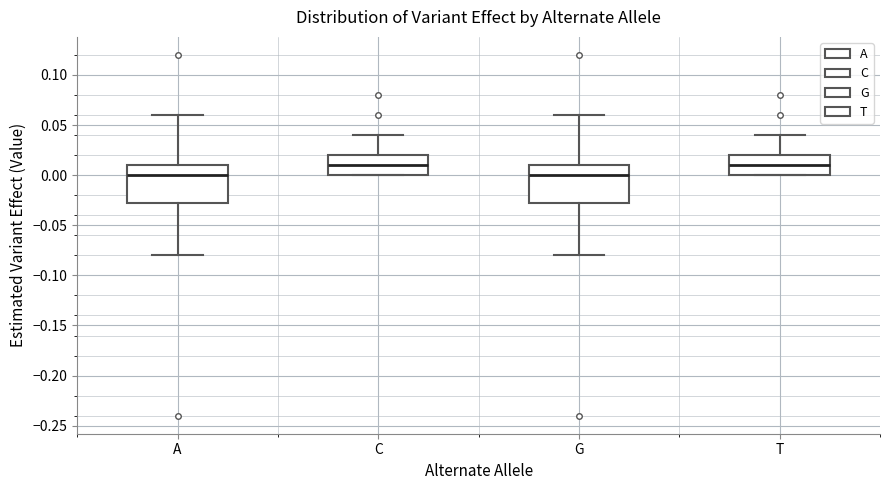

Reading left to right, transcribe this box plot: for each box, give where its median line is, the range the box spans, and where its two whiskers end, as read against the y-axis. The values are not printed on the chart, so give them approximately, as read against the axis.

A: median 0.000, box -0.025 to 0.010, whiskers -0.080 to 0.060
C: median 0.010, box 0.000 to 0.020, whiskers 0.000 to 0.040
G: median 0.000, box -0.025 to 0.010, whiskers -0.080 to 0.060
T: median 0.010, box 0.000 to 0.020, whiskers 0.000 to 0.040